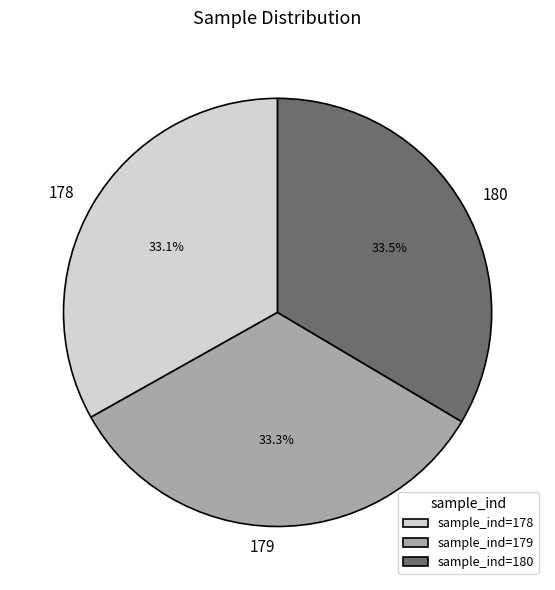

To the nearest percent, what is the combined percentage of 180 and 179?

67%